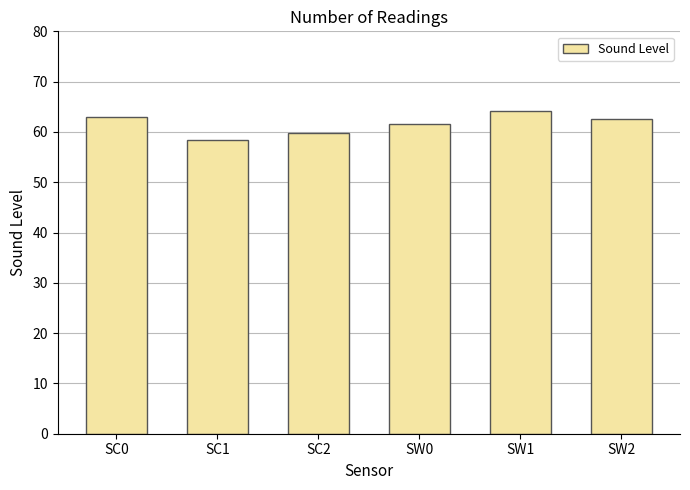

What position from the right is SW1?

2